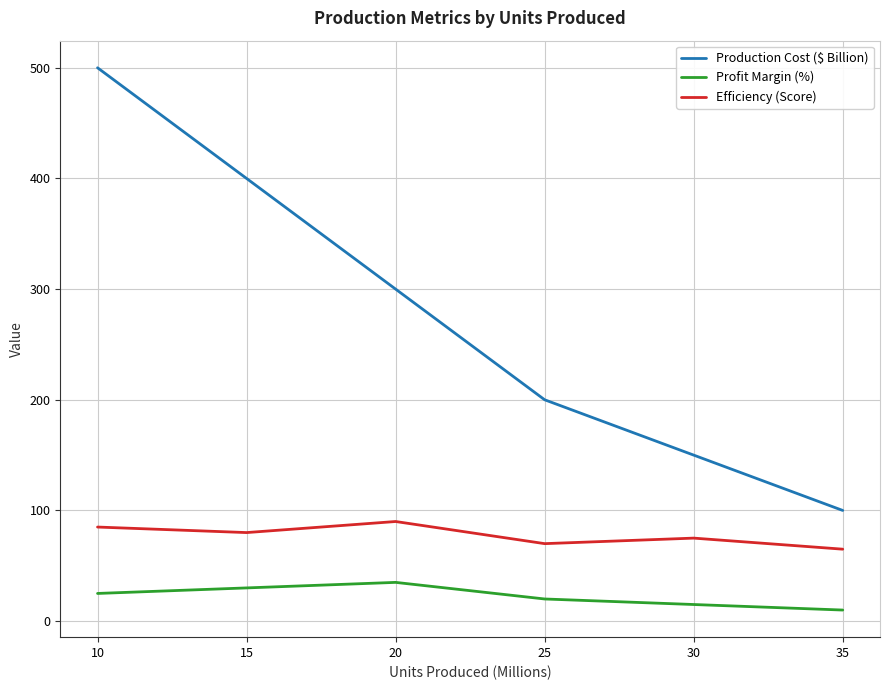

What is the total value across all series at 25?

290